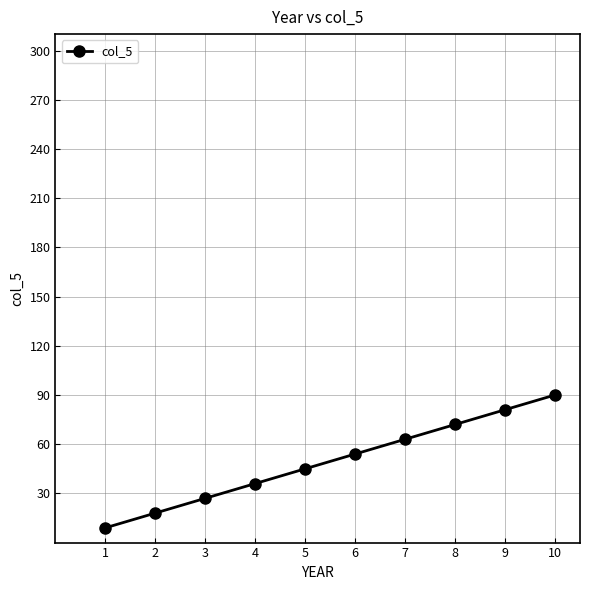

What is the change in value from 4 to 5?

+9